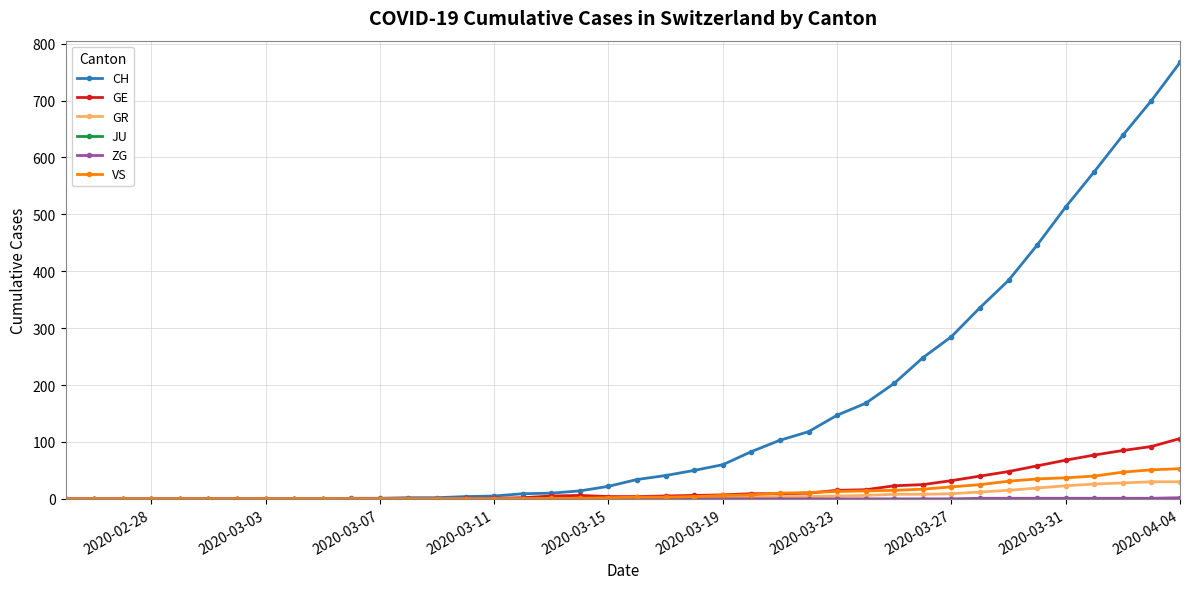

Which series has the largest total across all categories?

CH